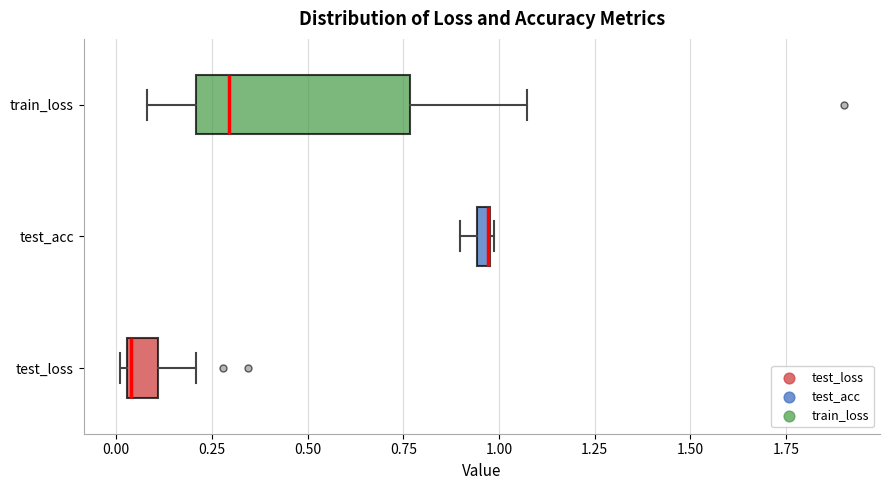

Which box is the widest, from its left edge to its right edge?

train_loss